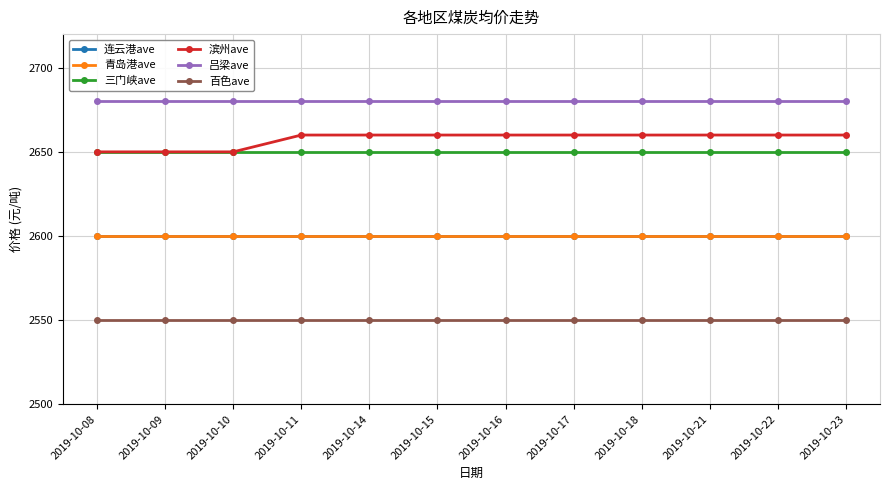

What is the highest value of the 百色ave series?

2550